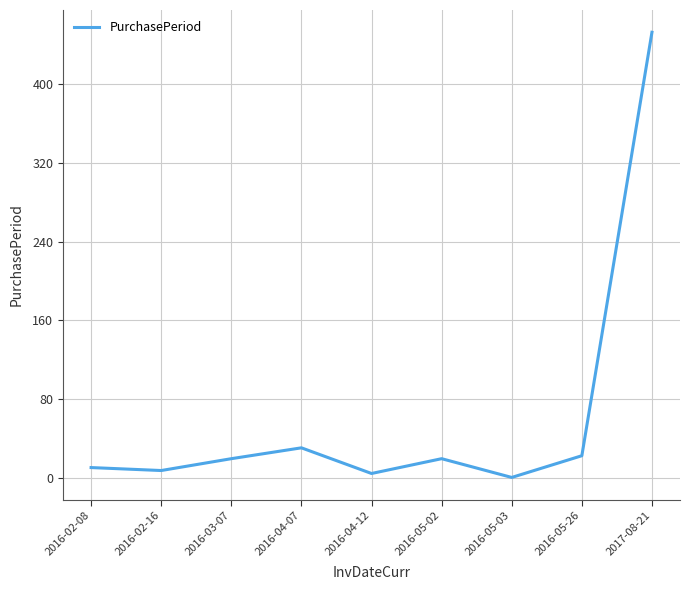

Where is the data nearest to the value 226?

2016-04-07